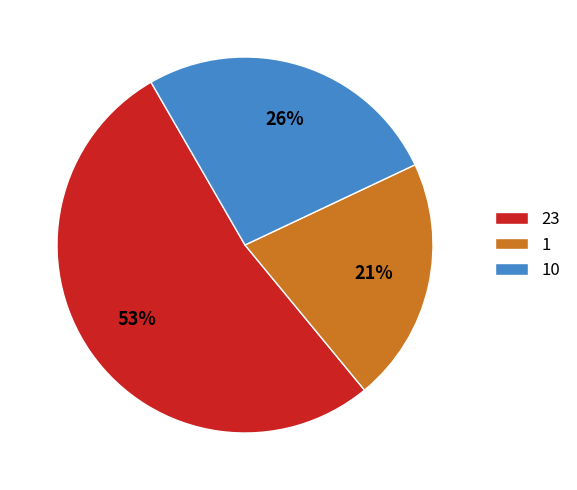

How many slices are in this pie chart?

3